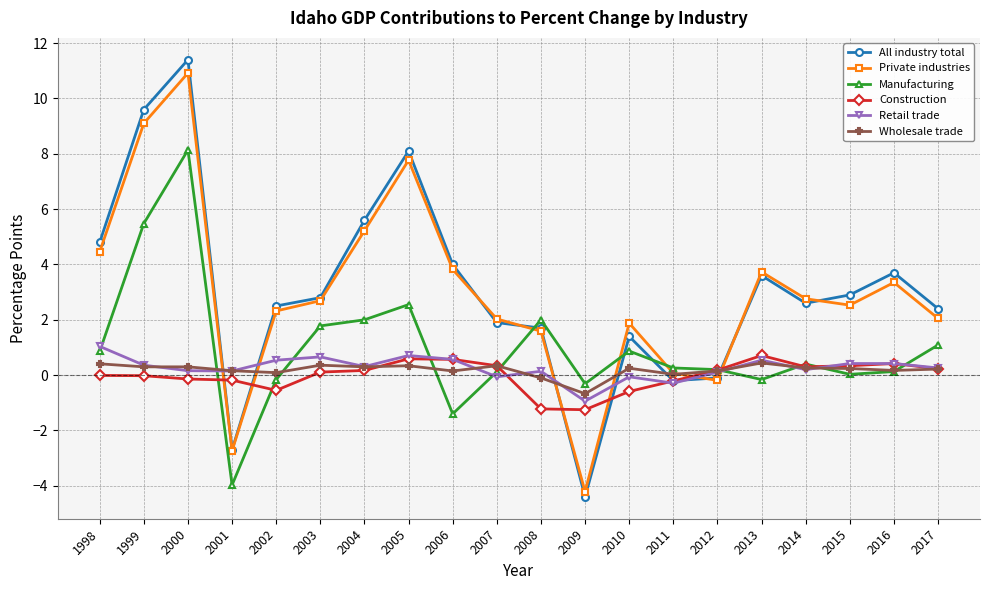

Is the value of Private industries at 2005 greater than the value of Wholesale trade at 2017?

Yes